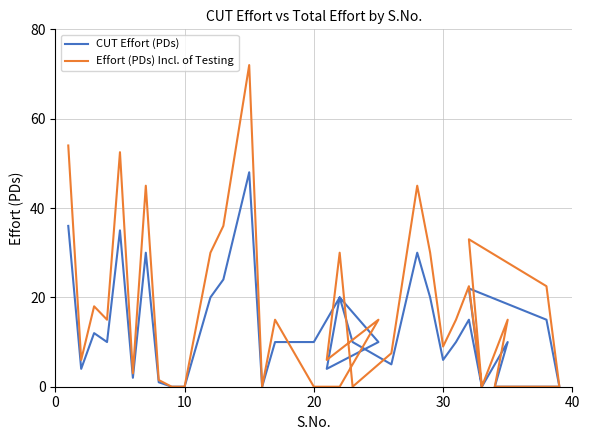

Which series changed the most between 10 and 31?

Effort (PDs) Incl. of Testing